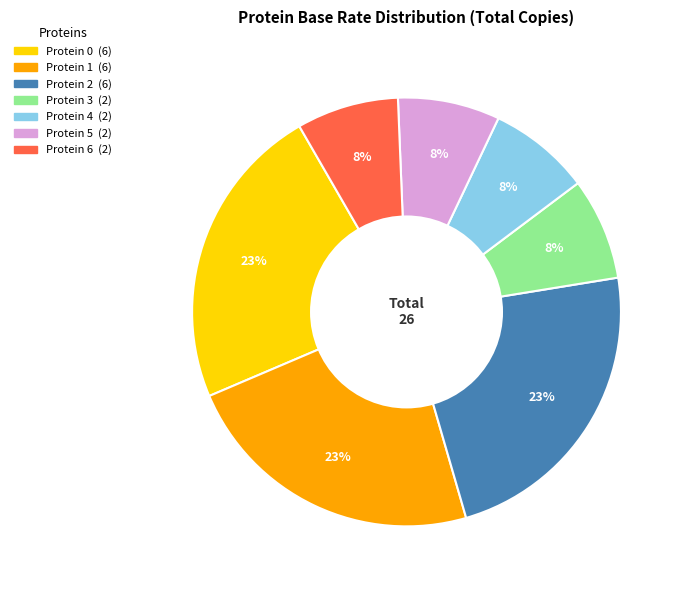

Do Protein 1 and Protein 5 together represent more than half of the pie?

No